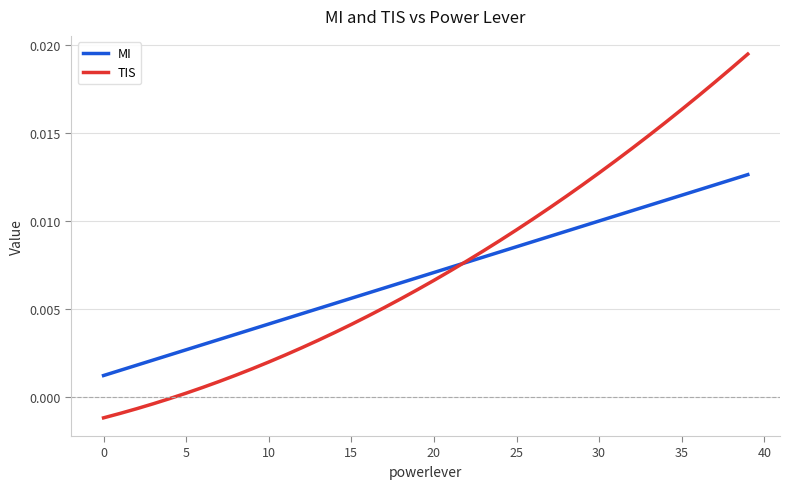

How many values in the TIS series are below 0?

5